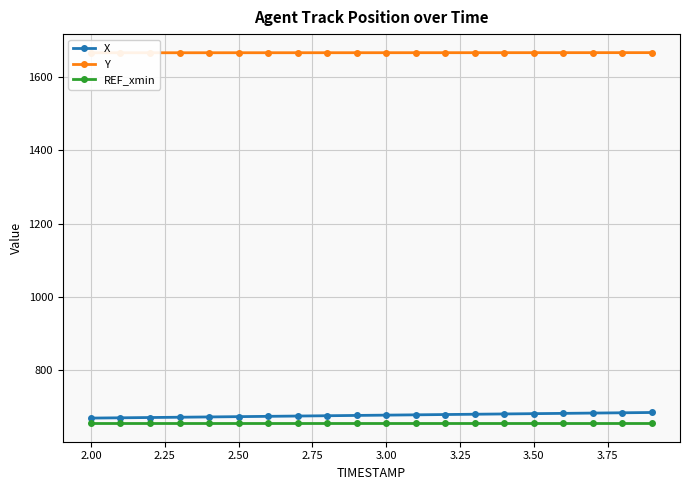

What is the highest value of the X series?

684.2